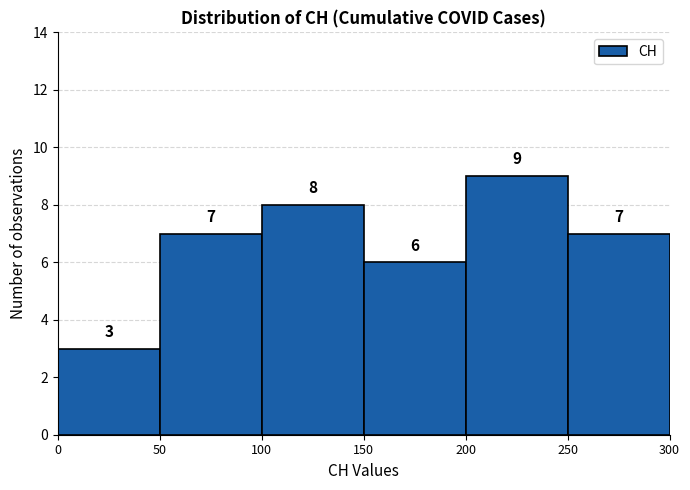

Reading left to right, transcribe this chart: for each bar, give the range it covers on the x-axis and its height.

0 to 50: 3
50 to 100: 7
100 to 150: 8
150 to 200: 6
200 to 250: 9
250 to 300: 7